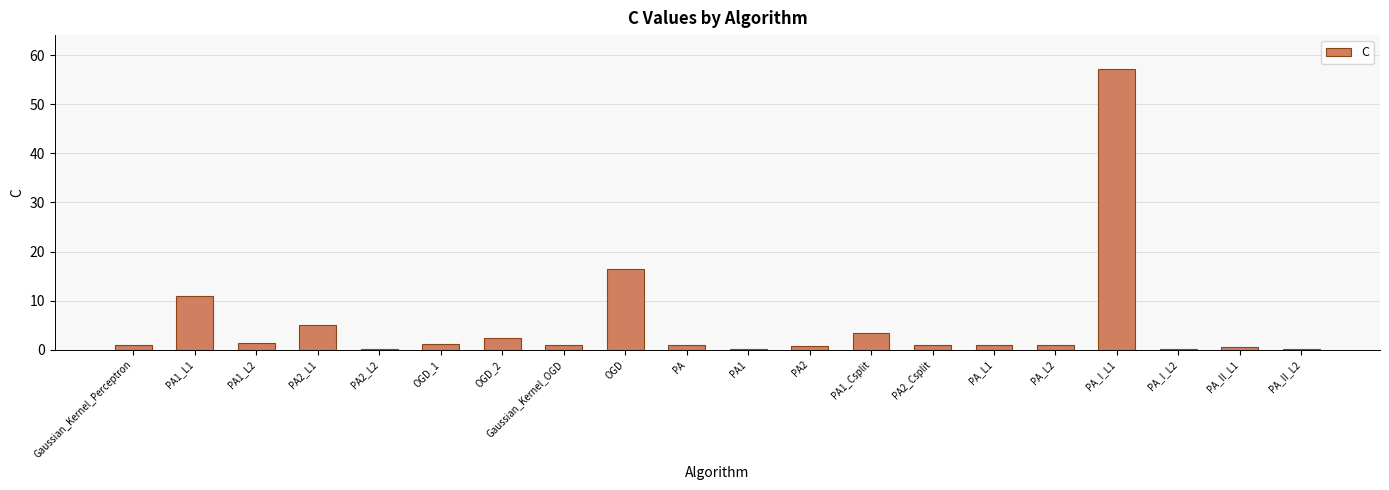

What is the sum of all values?

106.0